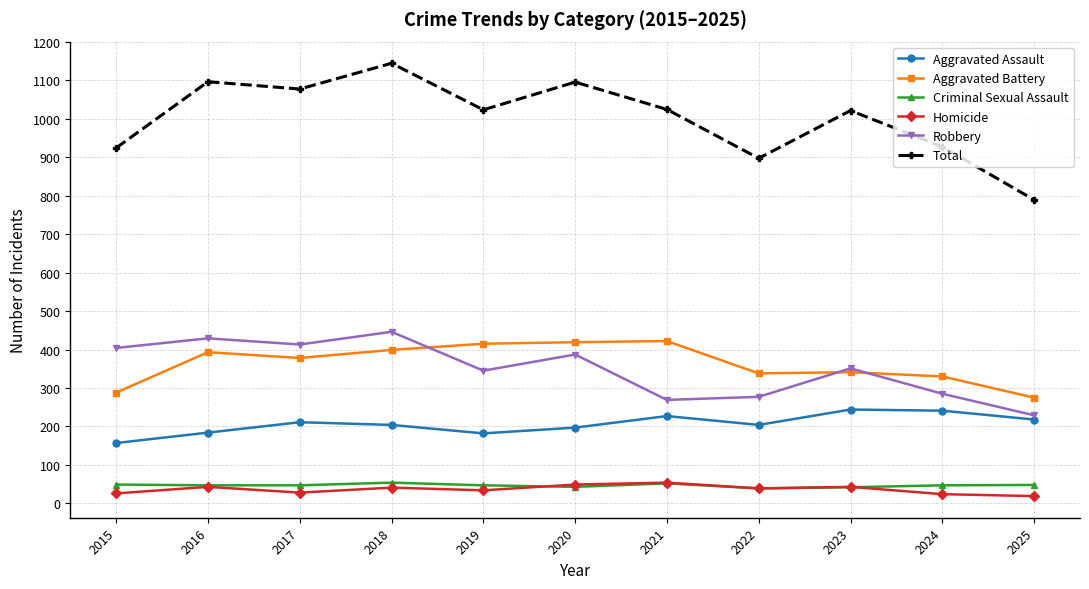

Read the Robbery value at 2017.

413